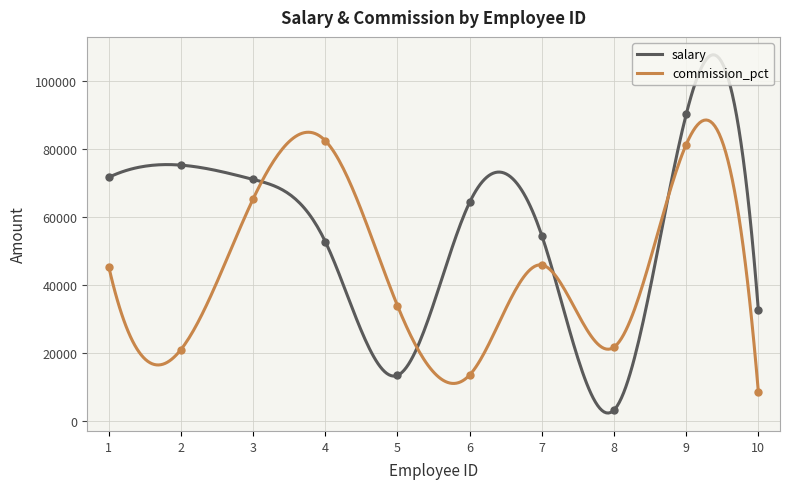

Between 4 and 1, which is larger?

1